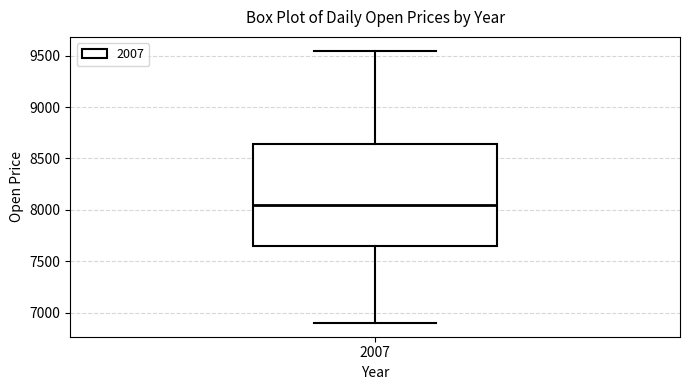

Read this box plot against the y-axis: the position of the median line, the range covered by the box, and the ends of both whiskers. The values are not printed on the chart, so give them approximately, as read against the axis.

median 8050, box 7650 to 8650, whiskers 6900 to 9550